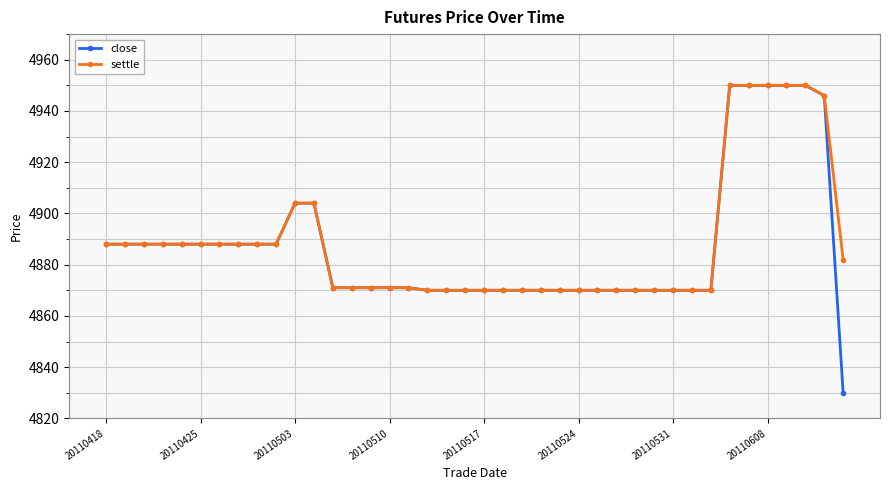

At how many categories does at least one series exceed 4920?

6